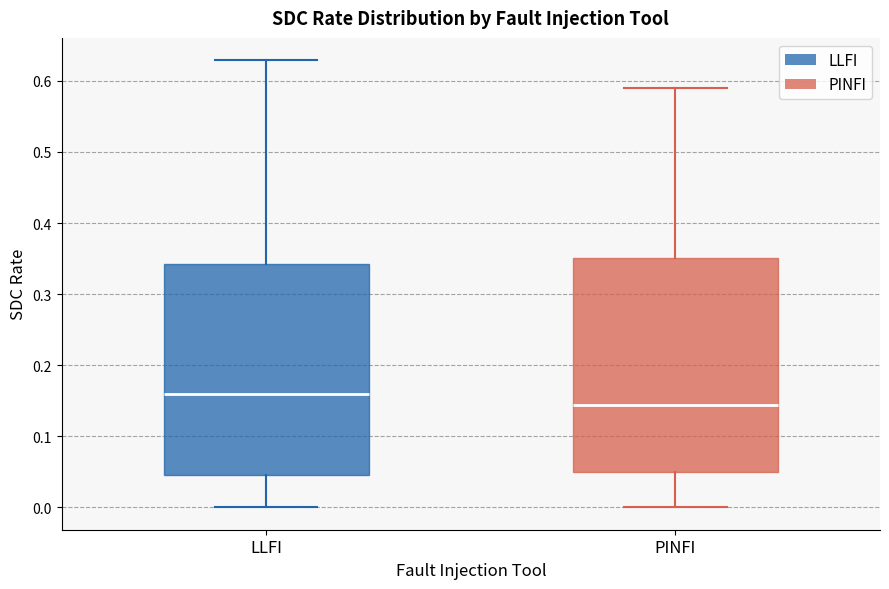

Which box's median line is the highest?

LLFI